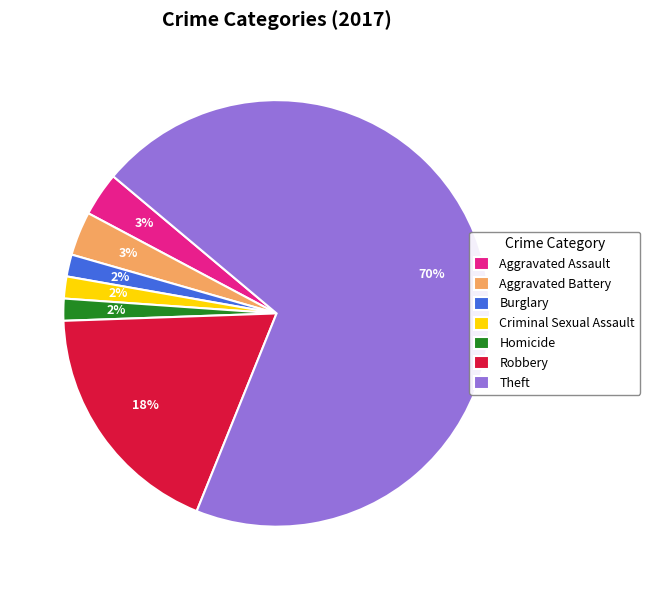

To the nearest percent, what is the combined percentage of Criminal Sexual Assault and Theft?

72%